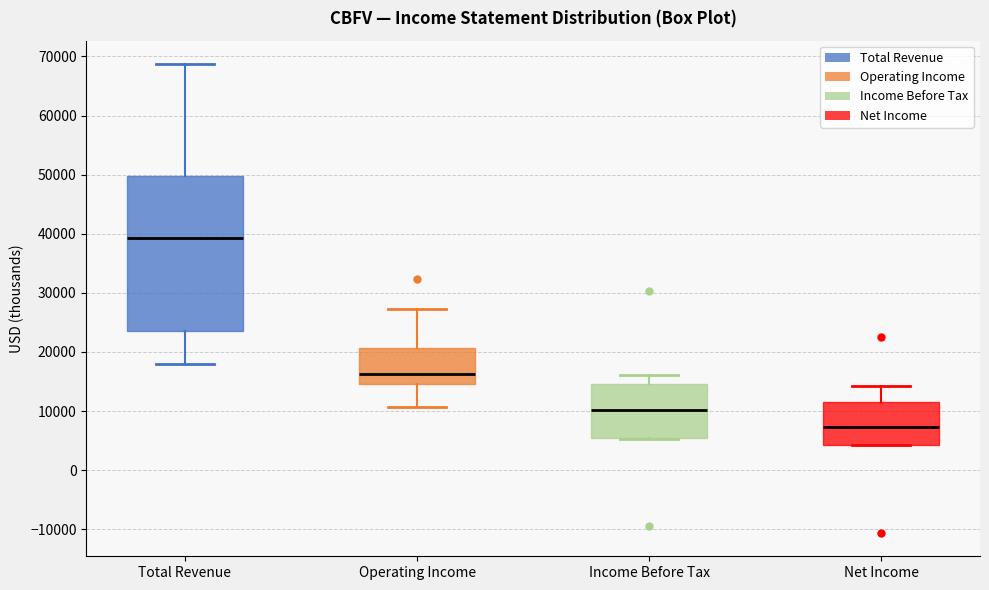

Reading left to right, transcribe this box plot: for each box, give where its median line is, the range the box spans, and where its two whiskers end, as read against the y-axis. The values are not printed on the chart, so give them approximately, as read against the axis.

Total Revenue: median 39000, box 24000 to 50000, whiskers 18000 to 69000
Operating Income: median 16000, box 15000 to 21000, whiskers 11000 to 27000
Income Before Tax: median 10000, box 6000 to 15000, whiskers 5000 to 16000
Net Income: median 7000, box 4000 to 12000, whiskers 4000 to 14000